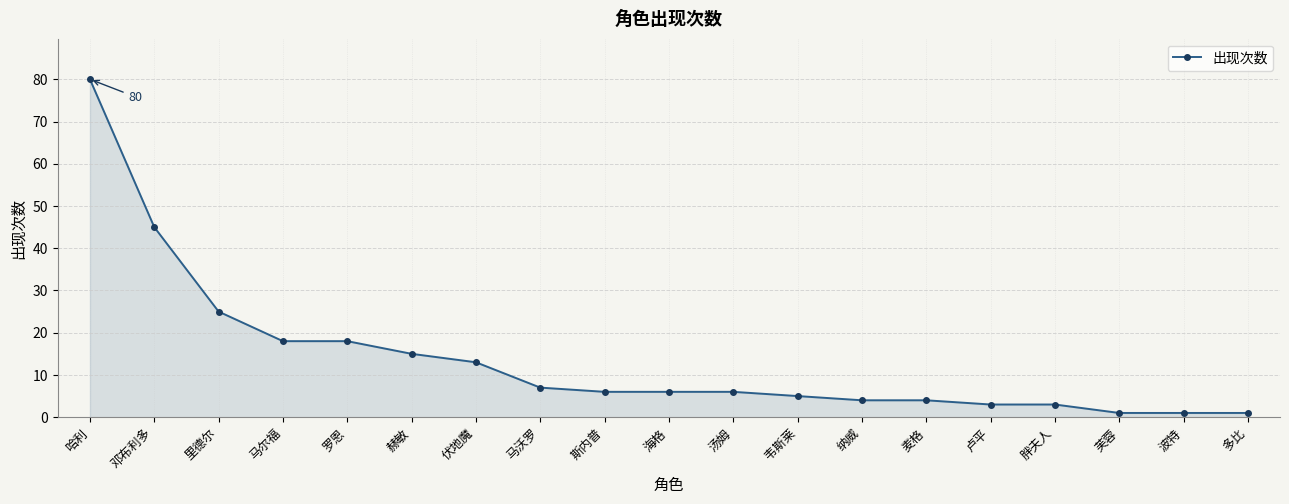

Is it true that the value at 卢平 is 3?

True